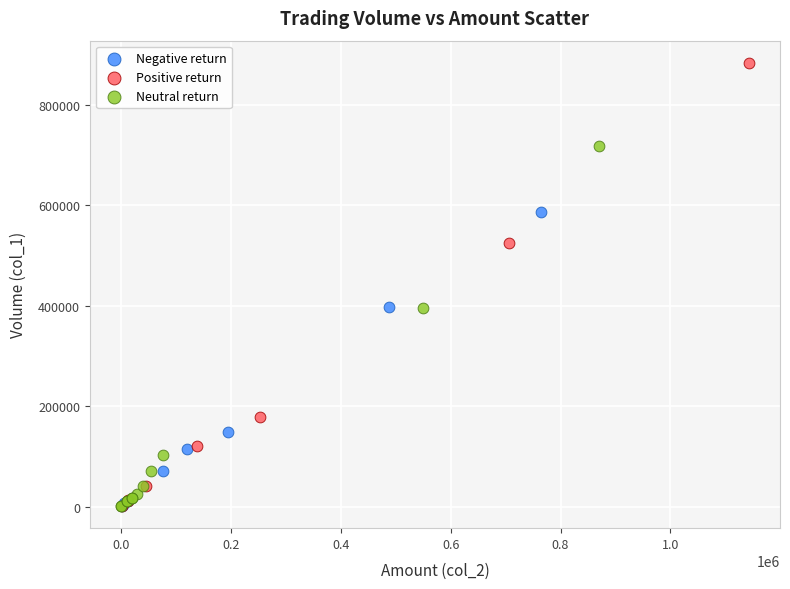

Which series has the widest spread of Y values?

Positive return